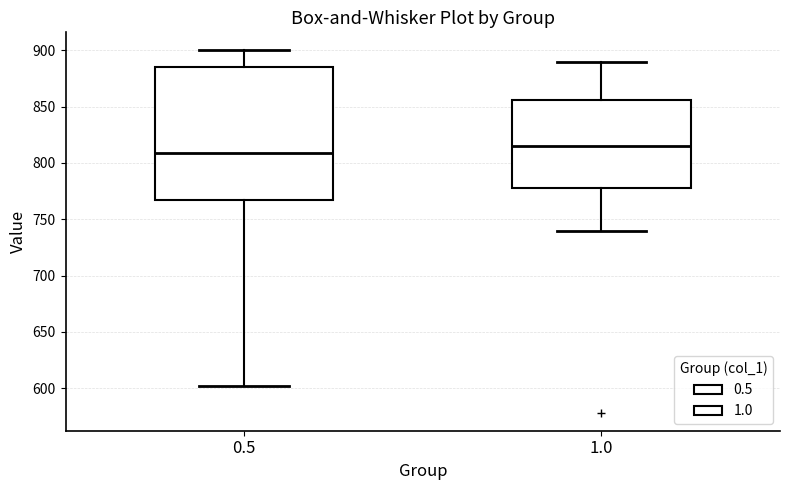

Comparing the boxes themselves (not the whiskers), which one is the tallest?

0.5